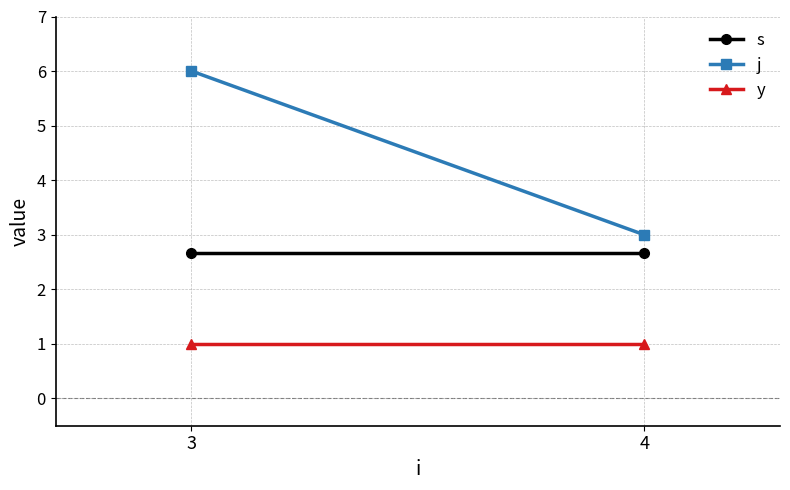

At which label is y closest to 1?

3